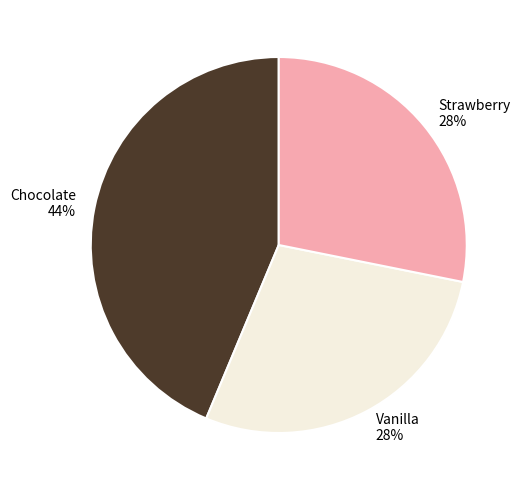

To the nearest percent, what is the average slice percentage?

33%